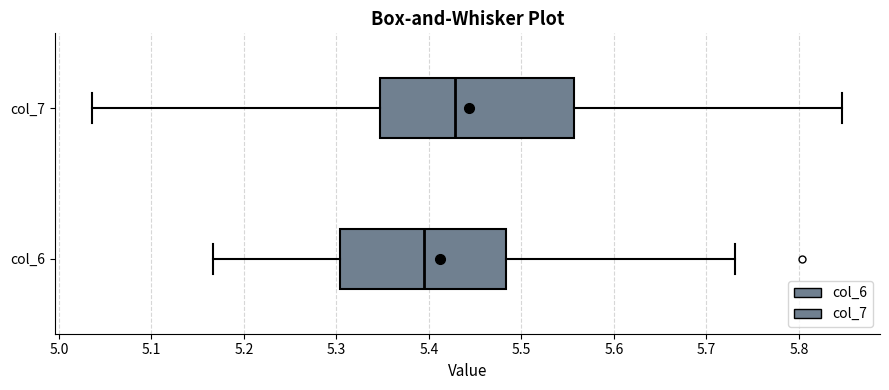

Which box's median line is the furthest to the right?

col_7